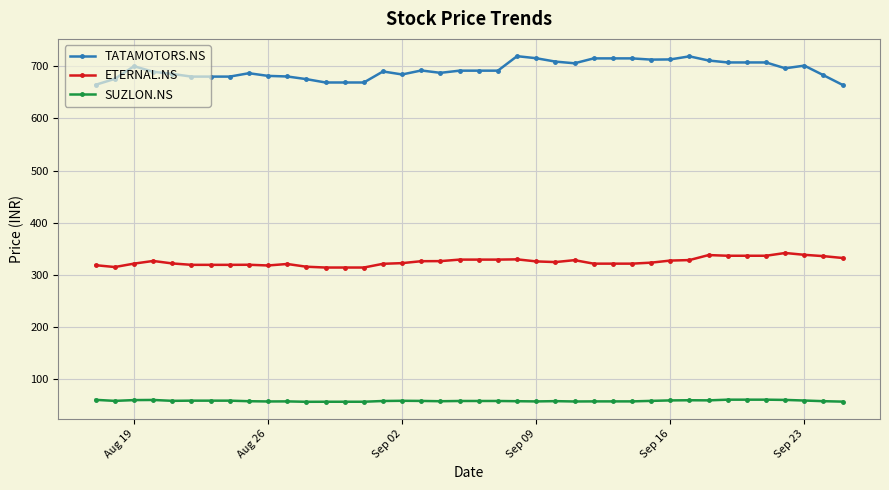

What is the value of the ETERNAL.NS point at the 5th from the left?

321.8